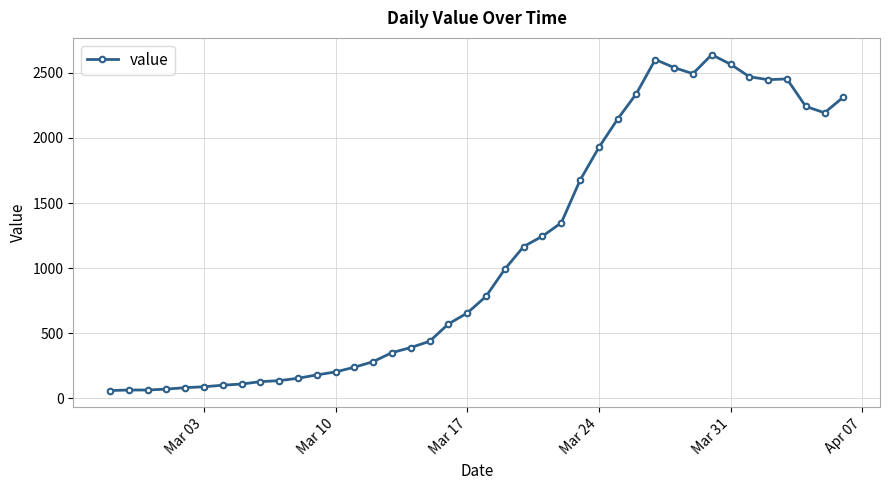

What is the smallest value displayed?

61